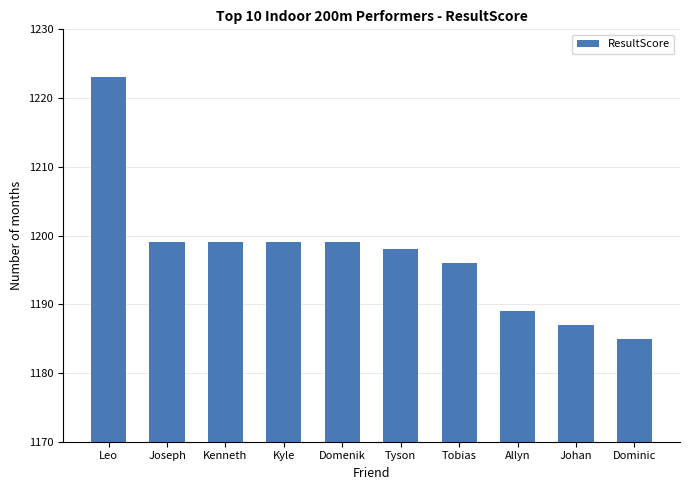

What is the sum of the values at Tyson and Allyn?

2387